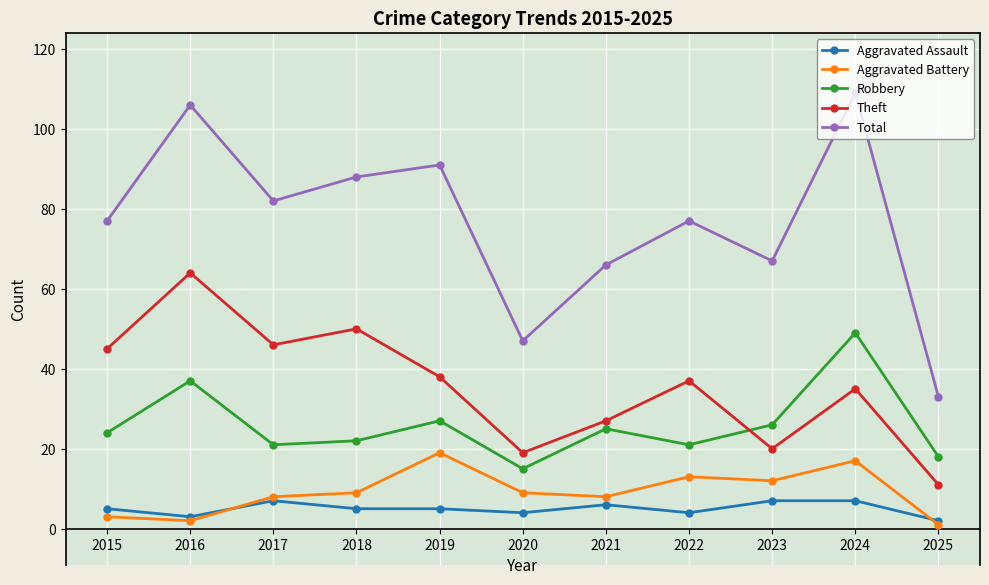

What is the minimum value shown in the chart?

1